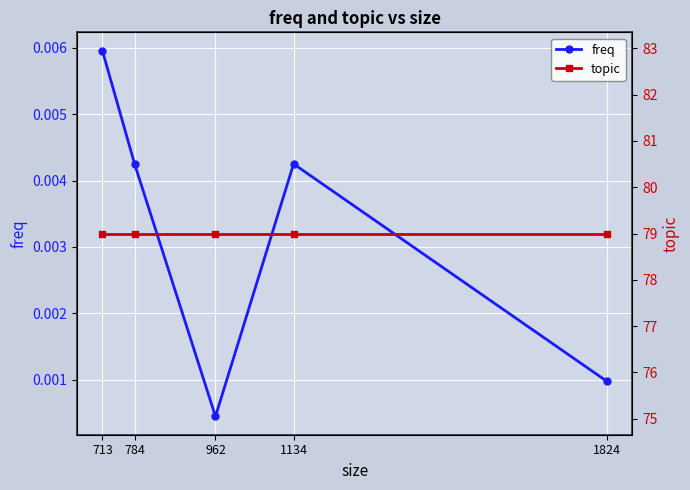

At 962, list the series in order from smallest to largest.

freq, topic